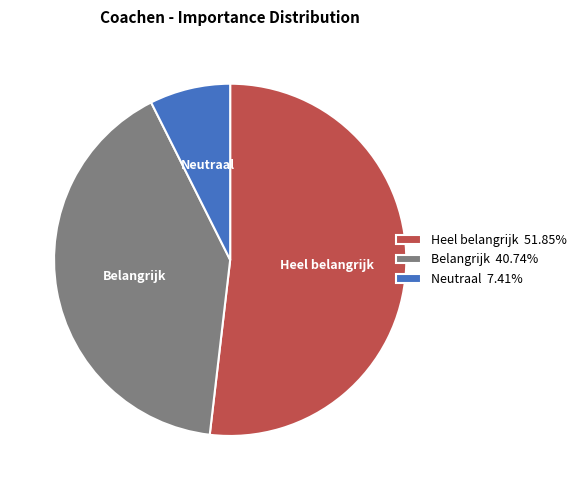

Is the sum of Heel belangrijk 51.85% and Neutraal 7.41% greater than half?

Yes